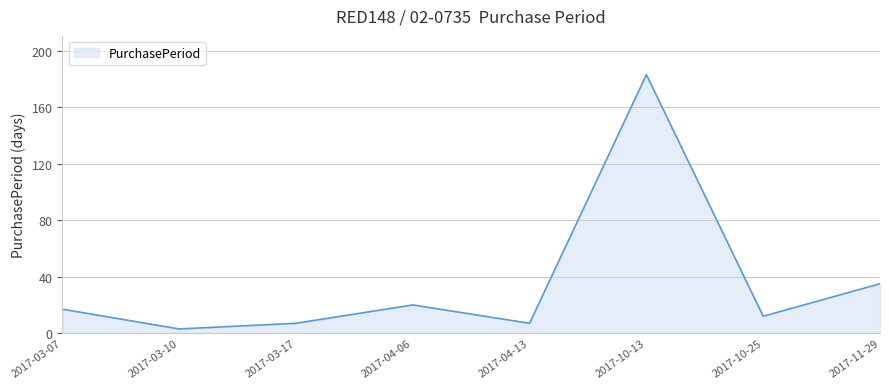

Reading left to right, list all the values displayed in this chart.

2017-03-07=17	2017-03-10=3	2017-03-17=7	2017-04-06=20	2017-04-13=7	2017-10-13=183	2017-10-25=12	2017-11-29=35